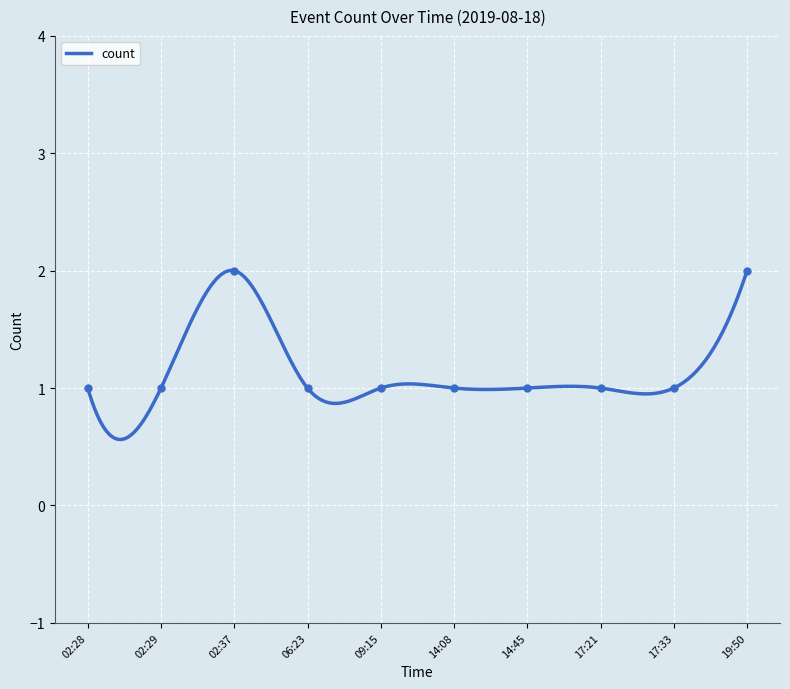

Approximately how many times larger is the value at 17:21 compared to 14:08?

1.0